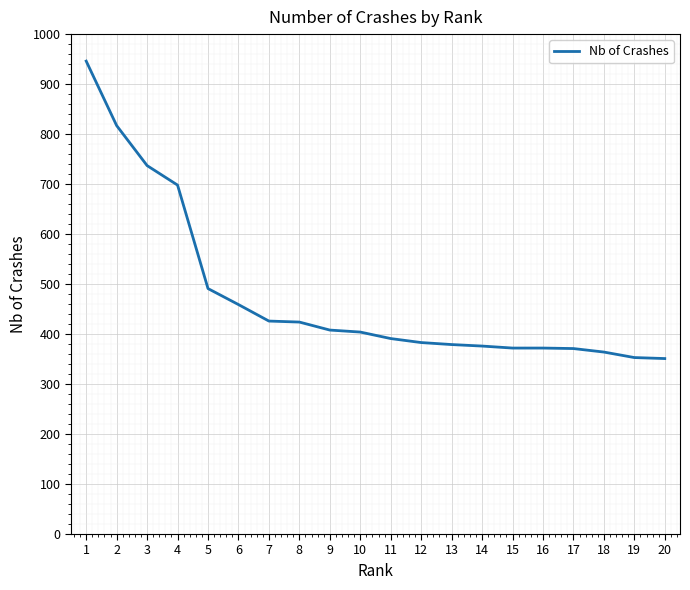

What is the difference between the maximum and minimum values?

595